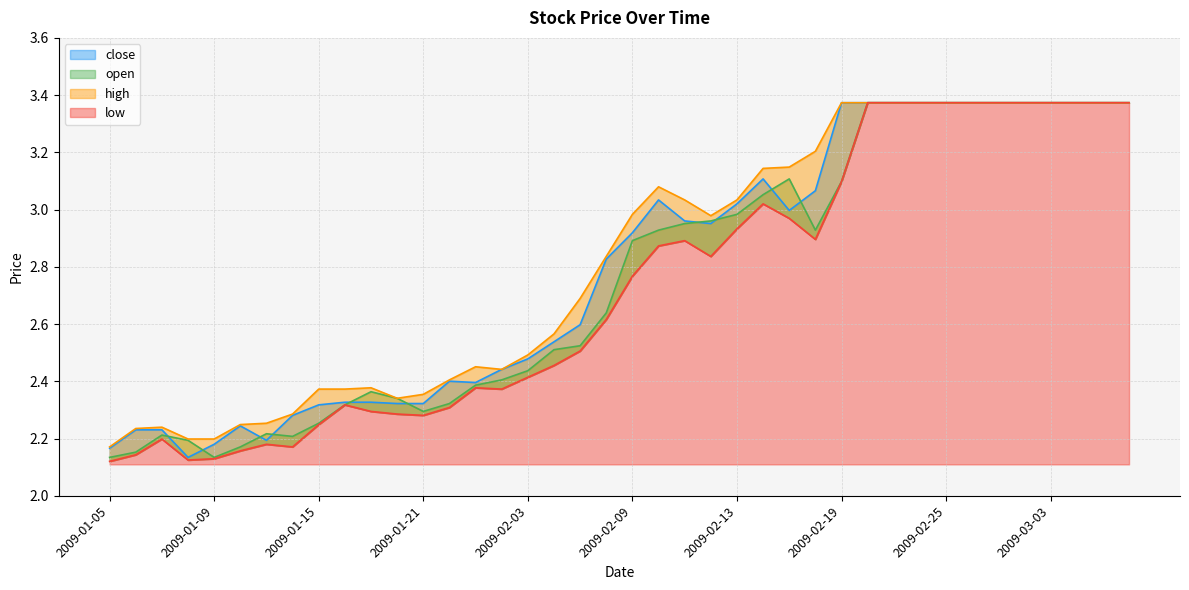

Which series changed the most between 2009-02-04 and 2009-02-17?

open